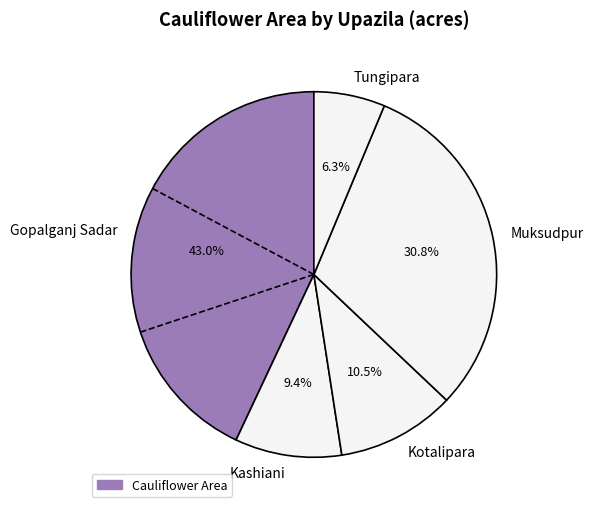

Rank the categories by value from highest to lowest.

Gopalganj Sadar, Muksudpur, Kotalipara, Kashiani, Tungipara